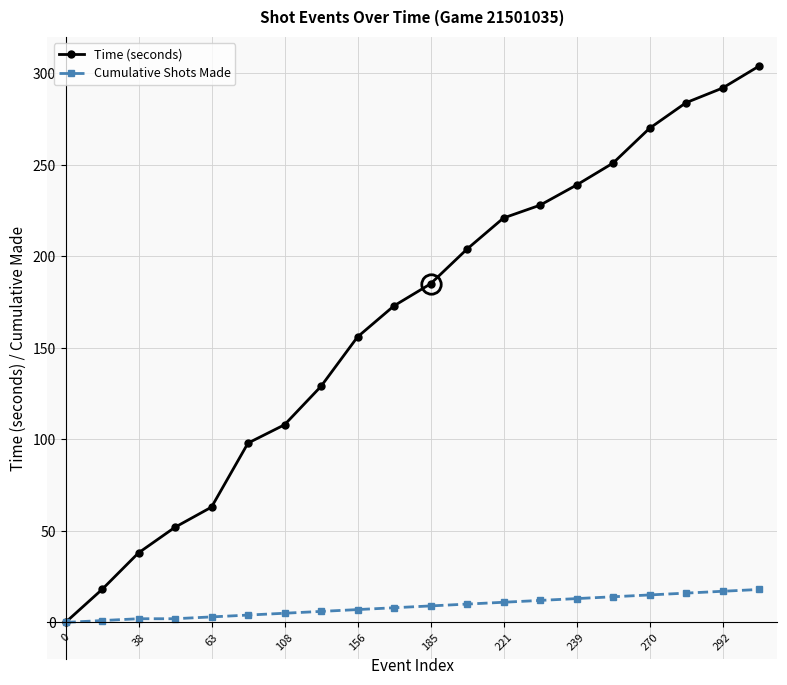

True or false: Time (seconds) has more than 1 interior local peaks.

False